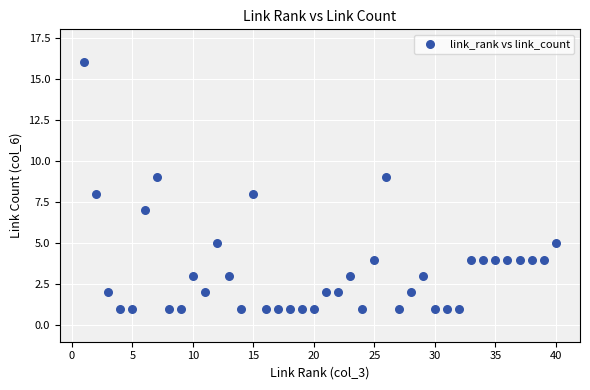

What is the range of X values (max minus min)?

39